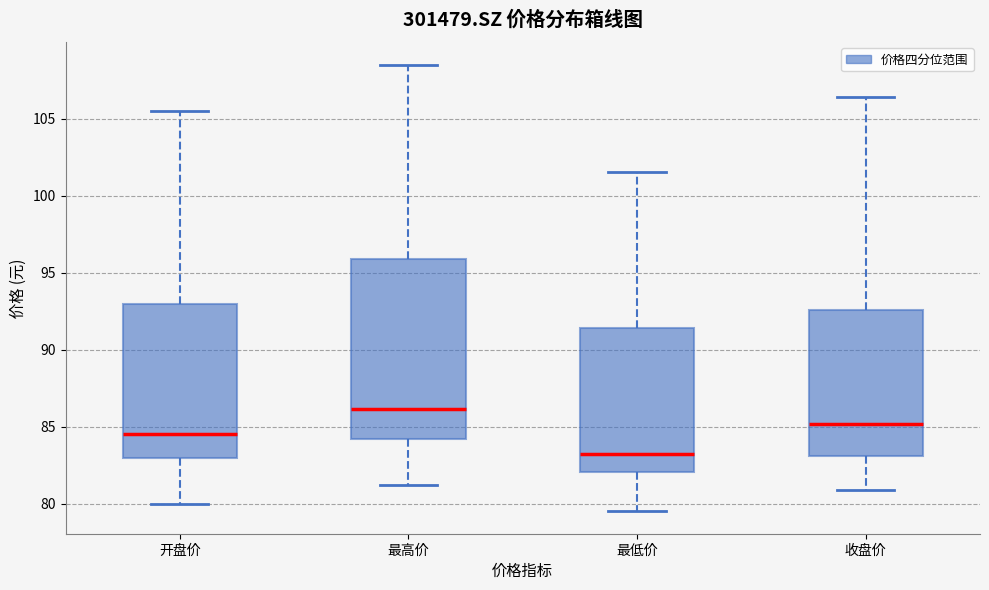

Reading left to right, transcribe this box plot: for each box, give where its median line is, the range the box spans, and where its two whiskers end, as read against the y-axis. The values are not printed on the chart, so give them approximately, as read against the axis.

开盘价: median 84.5, box 83.0 to 93.0, whiskers 80.0 to 105.5
最高价: median 86.0, box 84.0 to 96.0, whiskers 81.5 to 108.5
最低价: median 83.5, box 82.0 to 91.5, whiskers 79.5 to 101.5
收盘价: median 85.0, box 83.0 to 92.5, whiskers 81.0 to 106.5